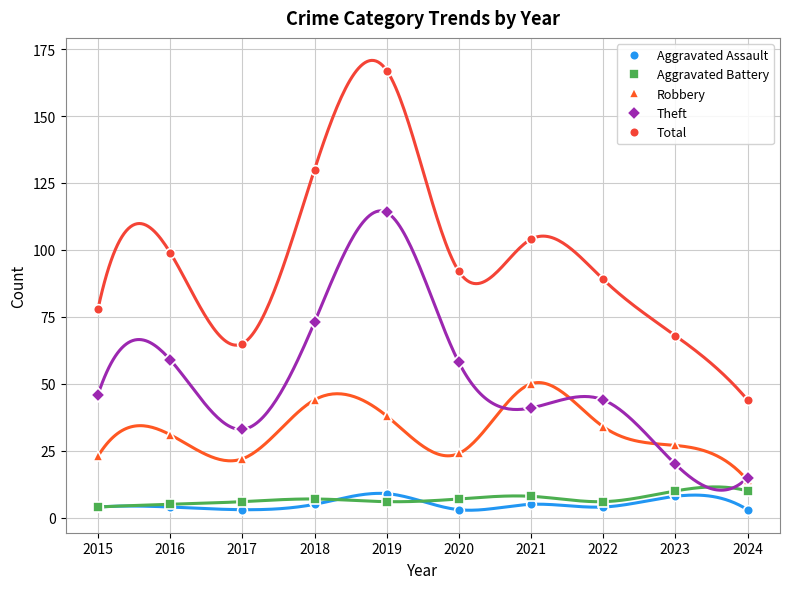

True or false: Robbery has more than 2 interior local peaks.

True